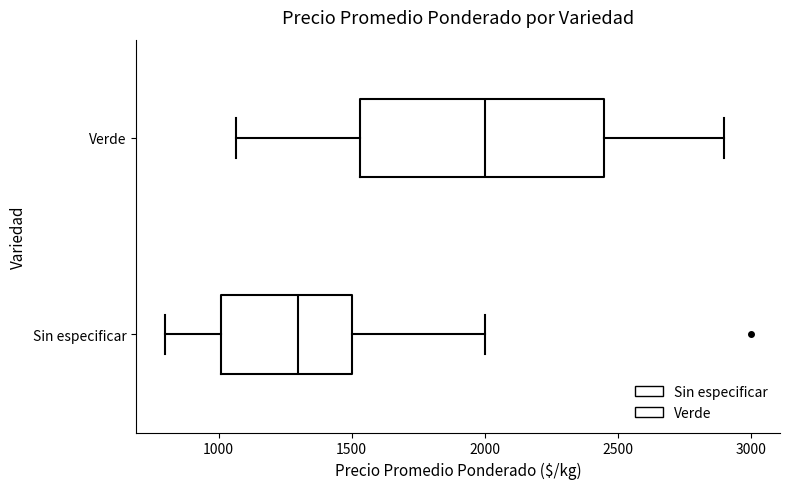

Reading bottom to top, read every box against the x-axis: the position of its median line, the range the box covers, and the ends of its whiskers. The values are not printed on the chart, so give them approximately, as read against the axis.

Sin especificar: median 1300, box 1000 to 1500, whiskers 800 to 2000
Verde: median 2000, box 1550 to 2450, whiskers 1050 to 2900